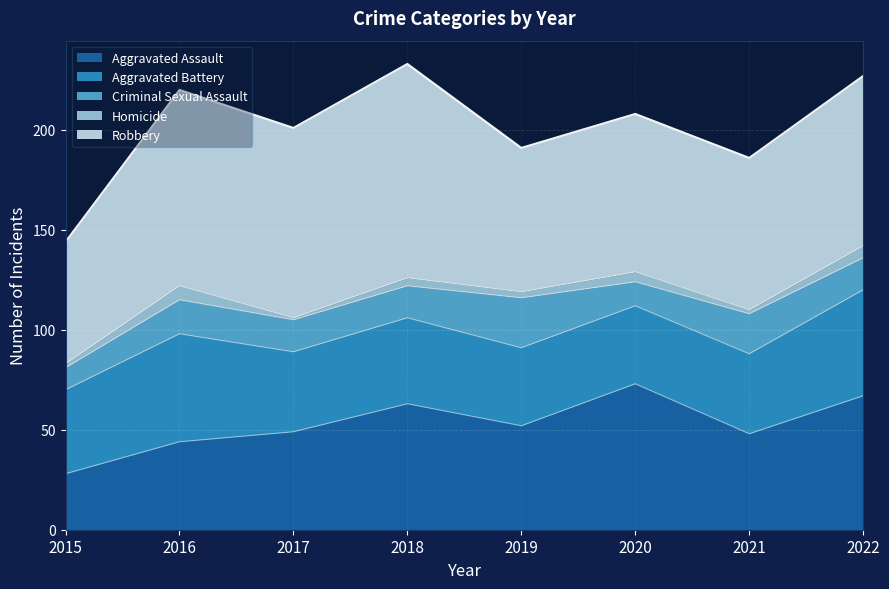

Is it true that Homicide equals 1 at 2015?

False